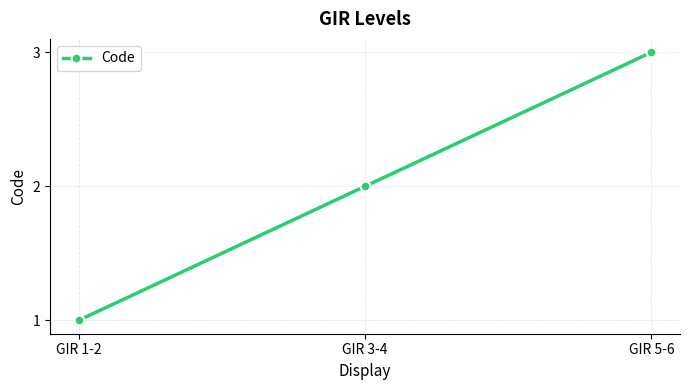

What is the average value?

2